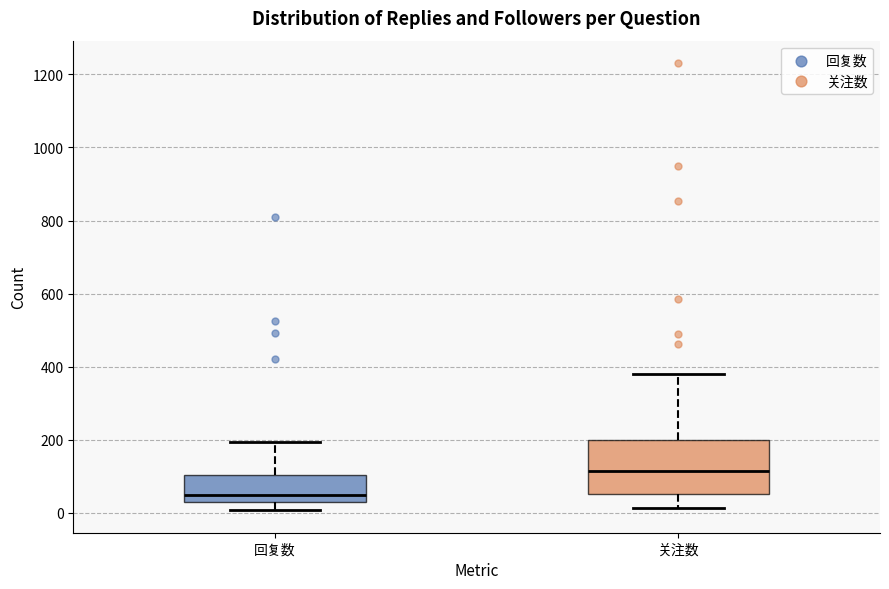

Reading left to right, read every box against the y-axis: the position of its median line, the range the box covers, and the ends of its whiskers. The values are not printed on the chart, so give them approximately, as read against the axis.

回复数: median 40 (just above the box's lower edge), box 40 to 100, whiskers 0 to 200
关注数: median 120, box 60 to 200, whiskers 20 to 380